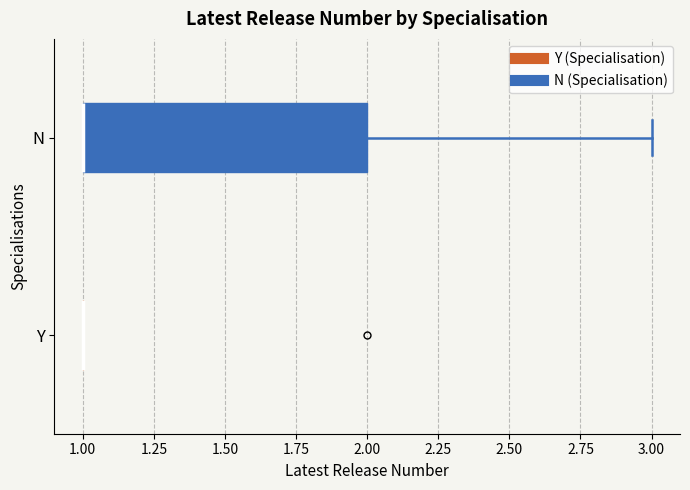

Comparing the boxes themselves (not the whiskers), which one is the widest?

N